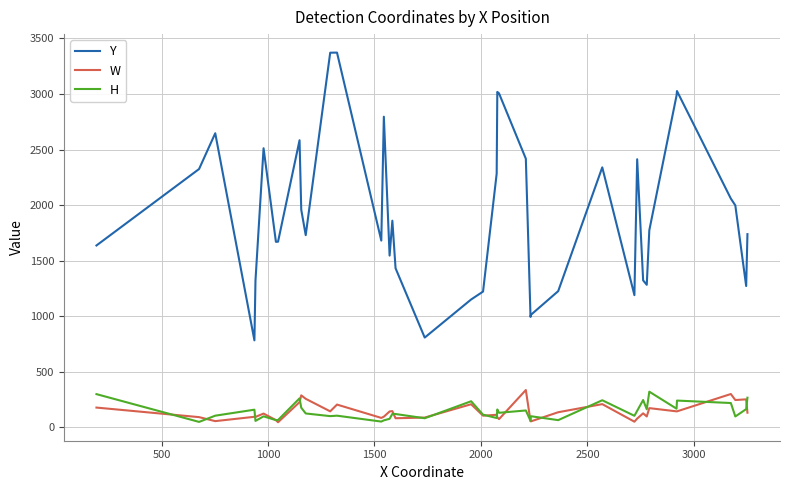

What is the minimum value shown in the chart?

46